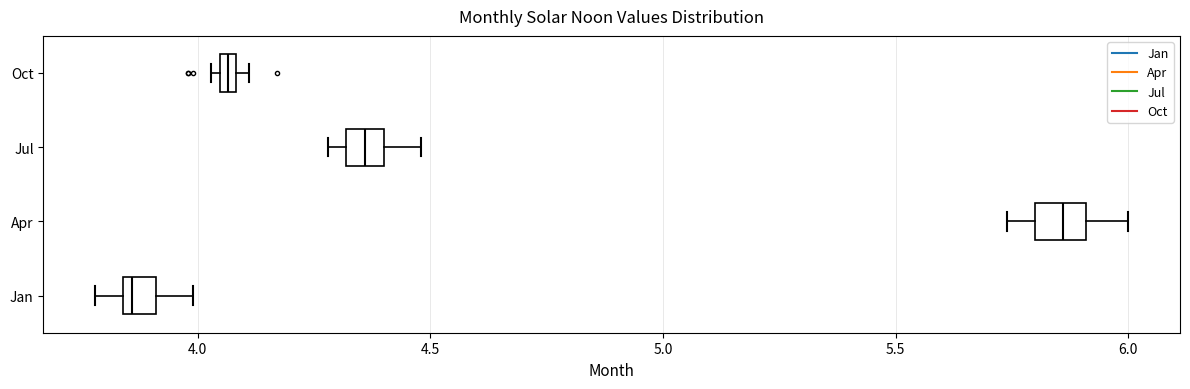

Which box's median line is the furthest to the left?

Jan